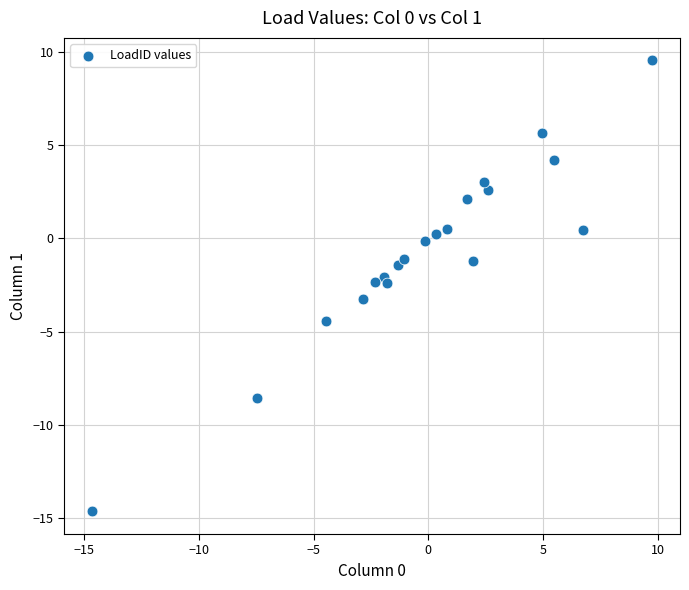

What is the range of X values (max minus min)?

24.4